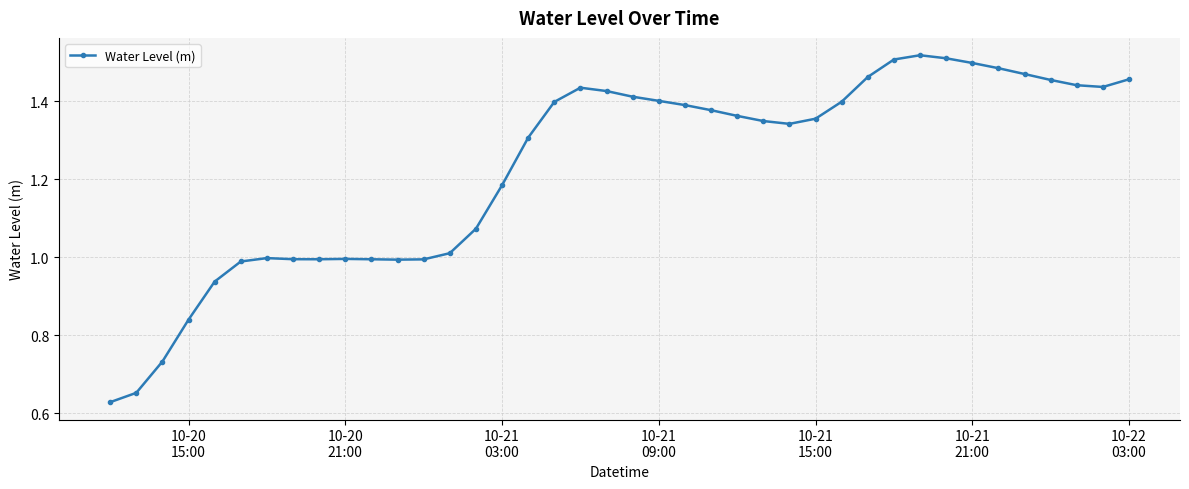

True or false: there are more than 1 points higher than both neighbors.

True